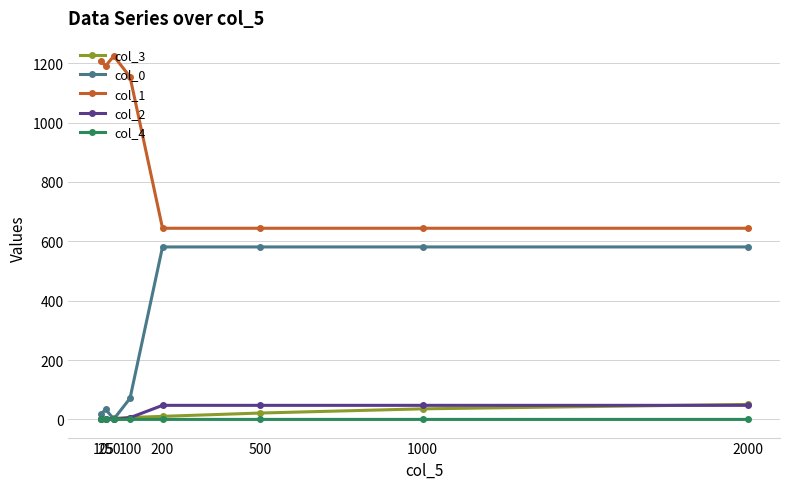

How many categories are shown in the chart?

8